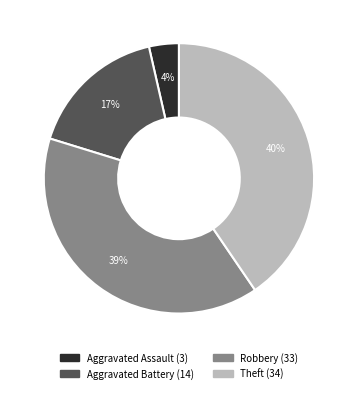

How many slices are in this pie chart?

4